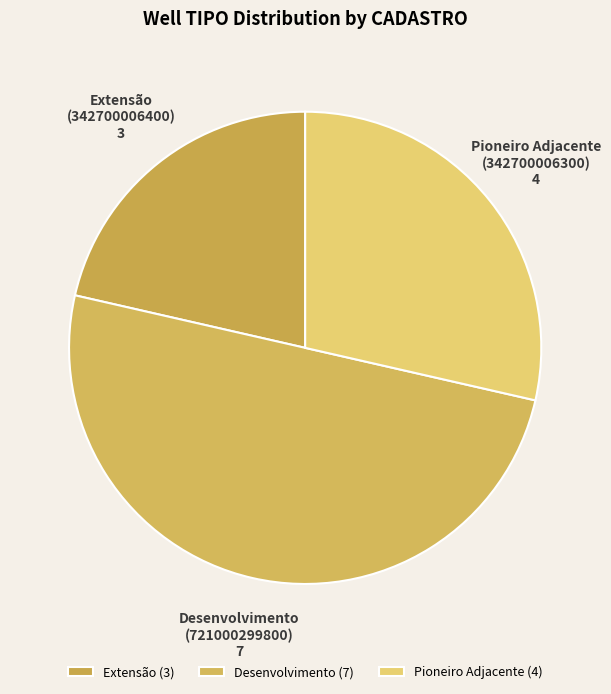

Do Desenvolvimento (721000299800) 7 and Pioneiro Adjacente (342700006300) 4 together represent more than half of the pie?

Yes